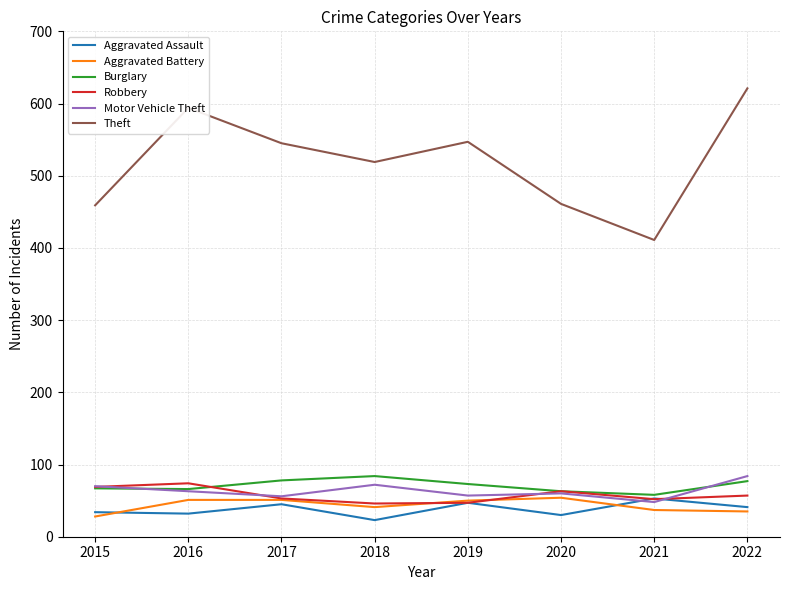

True or false: Burglary has a value of 36 at 2015.

False